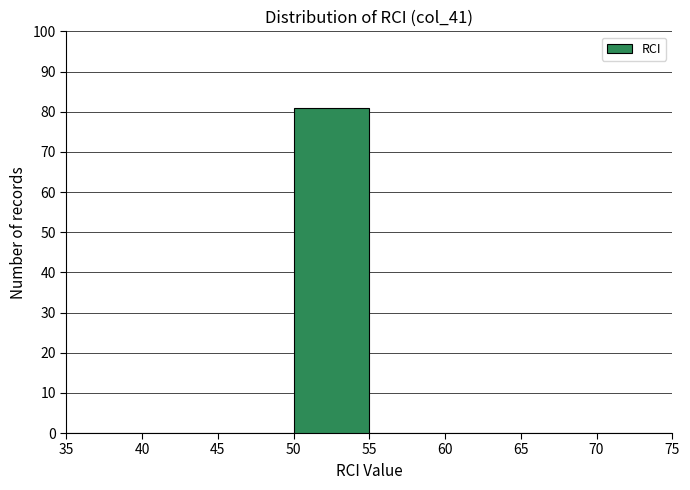

What is the height of the bar covering 50 to 55 on the x-axis? The values are not printed on the chart, so give them approximately, as read against the axis.

81